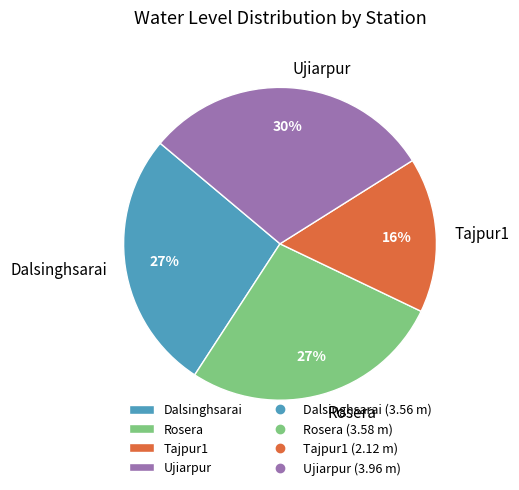

How many slices are in this pie chart?

4